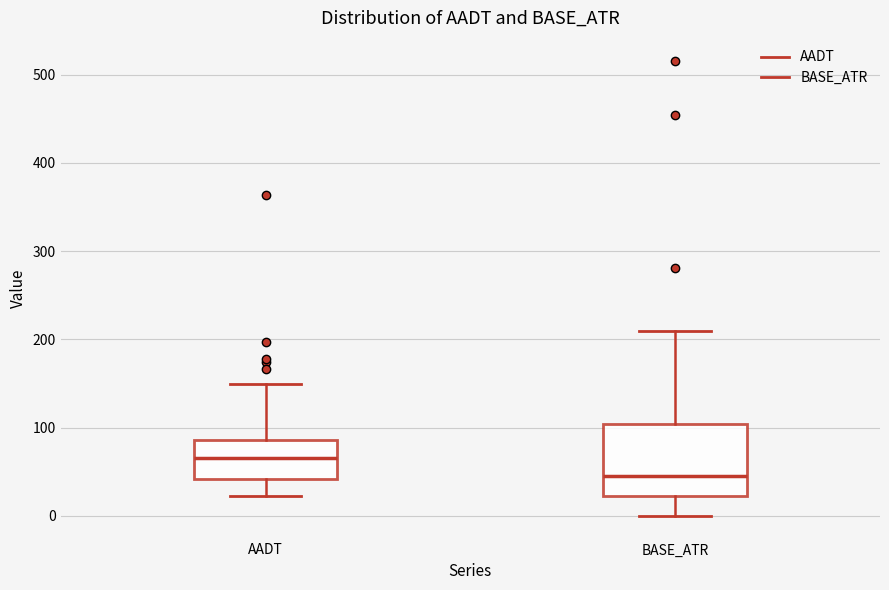

Which box is the tallest, from its lower edge to its upper edge?

BASE_ATR